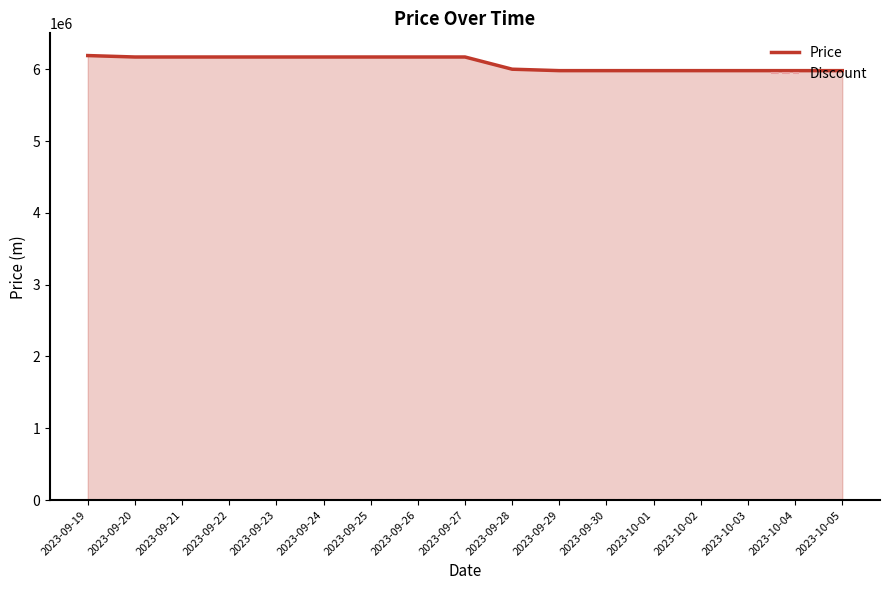

At 2023-09-22, list the series in order from largest to smallest.

Price, Discount